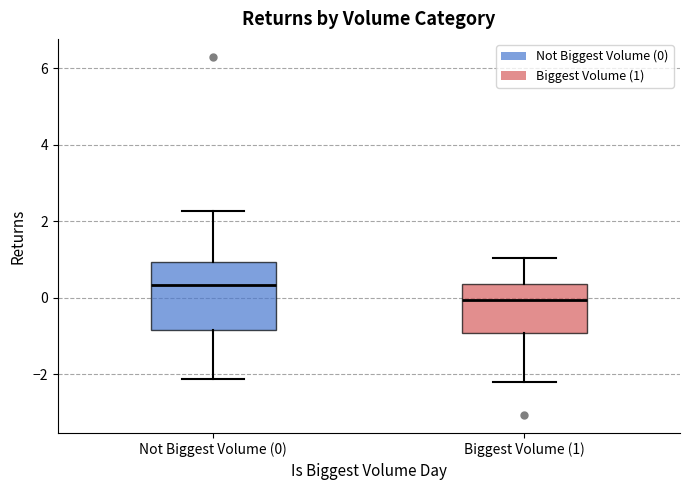

Reading left to right, read every box against the y-axis: the position of its median line, the range the box covers, and the ends of its whiskers. The values are not printed on the chart, so give them approximately, as read against the axis.

Not Biggest Volume (0): median 0.4, box -0.8 to 1.0, whiskers -2.2 to 2.2
Biggest Volume (1): median 0.0, box -1.0 to 0.4, whiskers -2.2 to 1.0